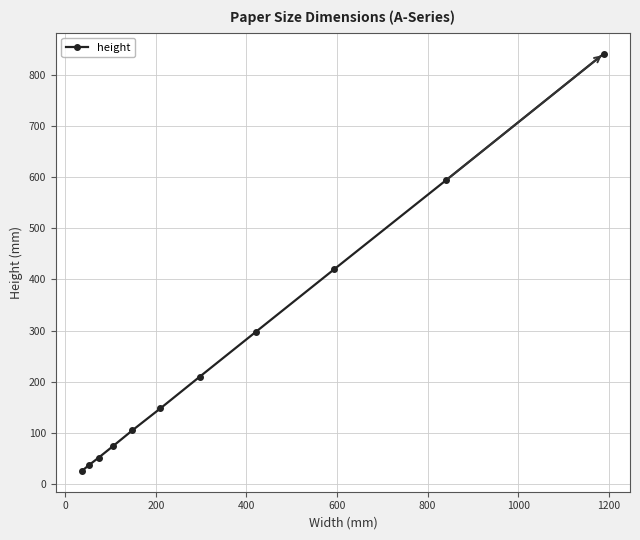

What is the average value?

255